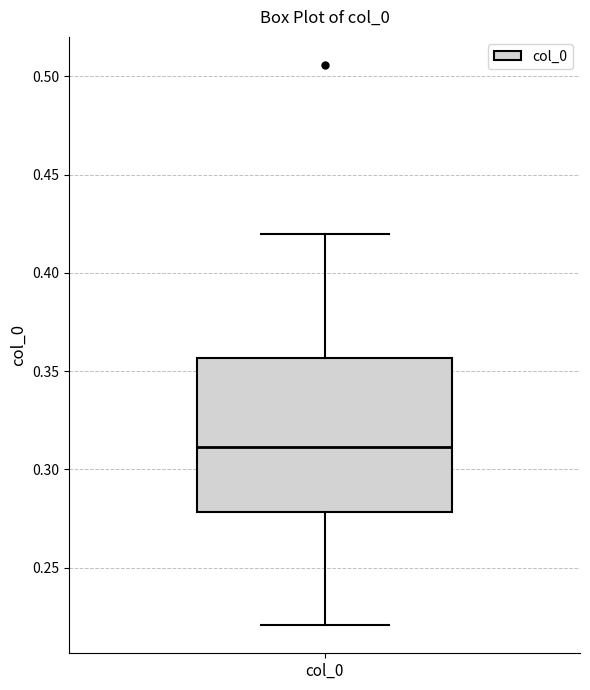

Where is the upper edge of the box for col_0 on the y-axis? The values are not printed on the chart, so give them approximately, as read against the axis.

0.355